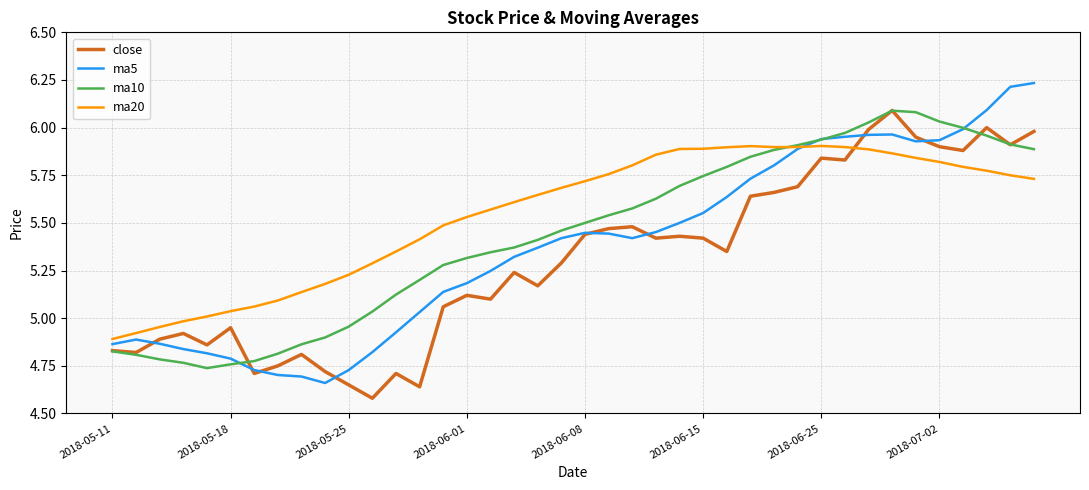

Which series has the largest total across all categories?

ma20